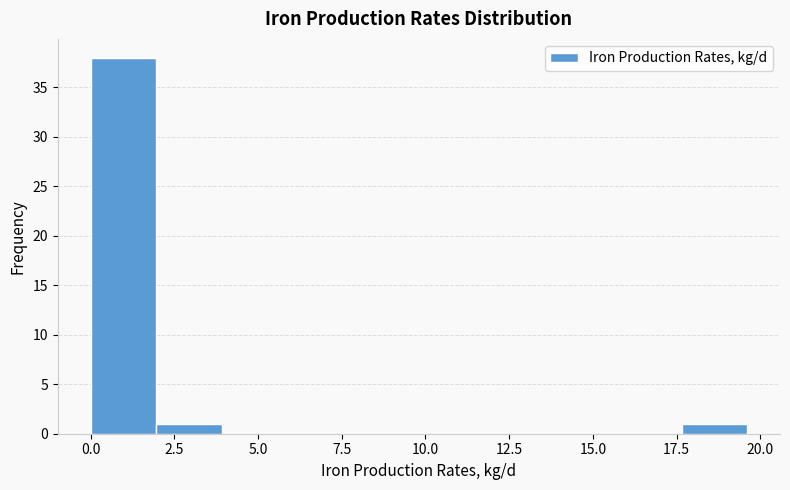

Read against the x-axis, roughly where is the centre of the tallest bar?

1.0